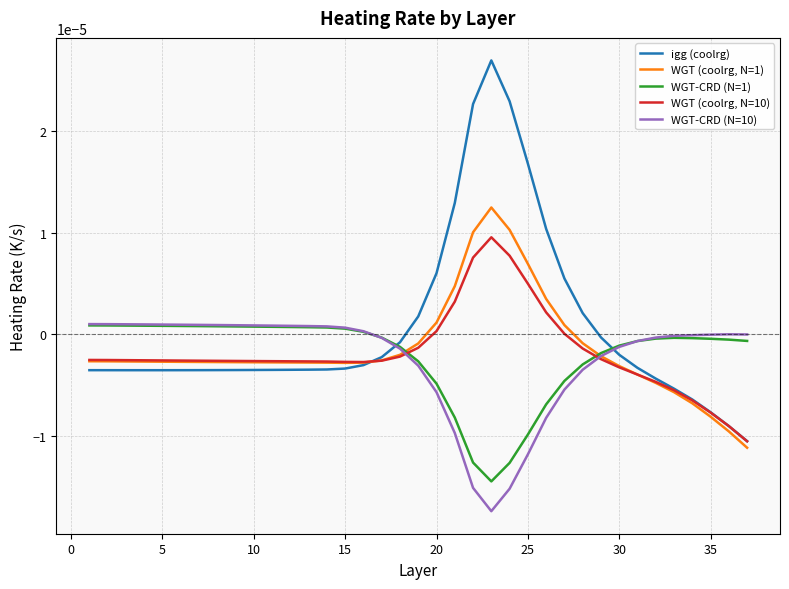

Which series has the largest total across all categories?

igg (coolrg)